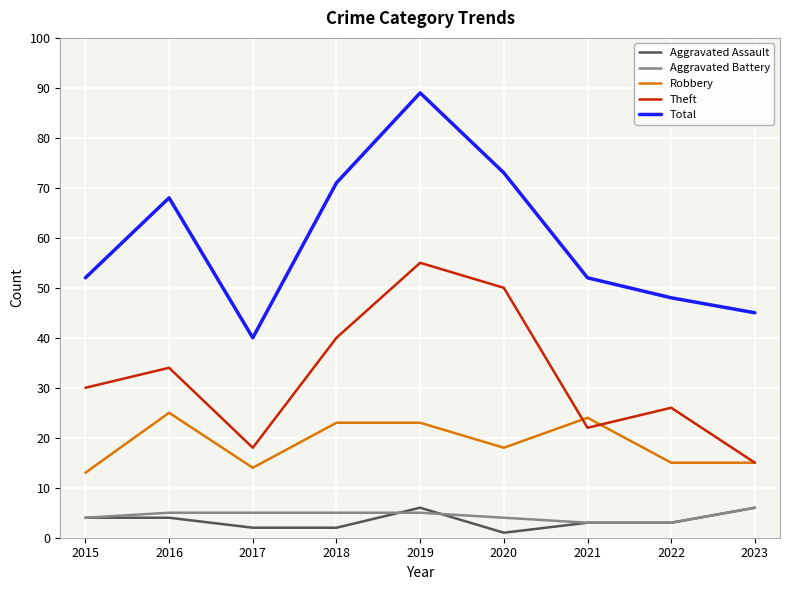

Between which two adjacent categories do Robbery and Theft first intersect?

2020 and 2021